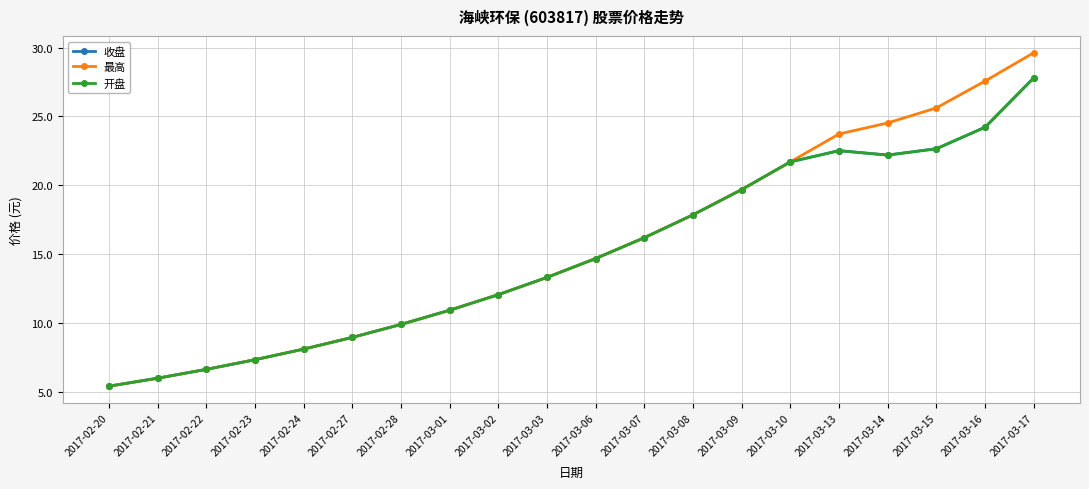

Where is 收盘 nearest to the value 16?

2017-03-07